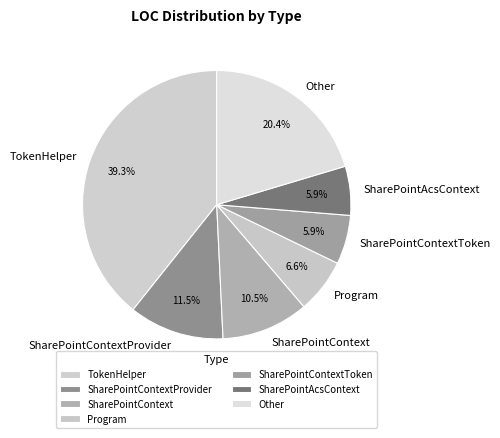

How many segments does this pie chart have?

7